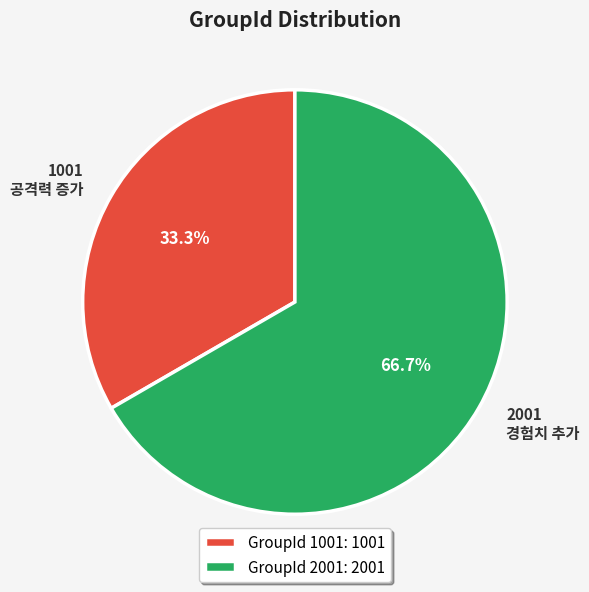

The 1001 slice represents 47% of the pie. True or false?

False